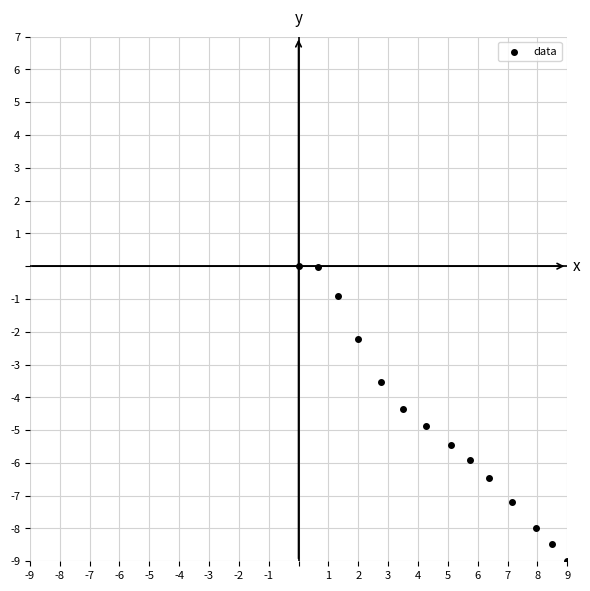

What is the range of X values (max minus min)?

9.0